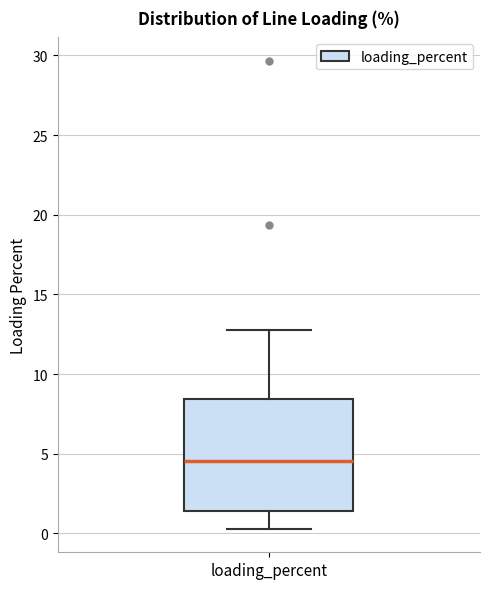

Where does the lower whisker of the box for loading_percent end on the y-axis? The values are not printed on the chart, so give them approximately, as read against the axis.

0.5